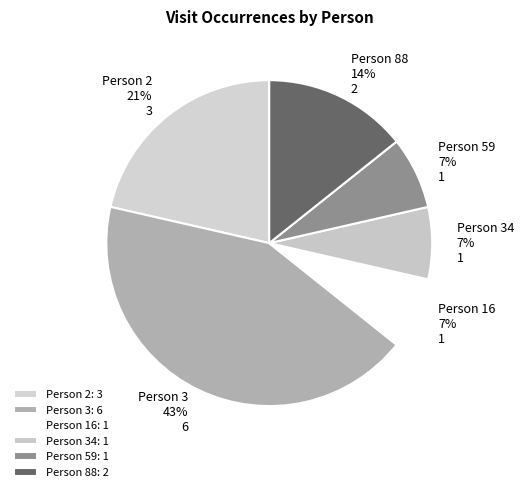

To the nearest percent, what percentage of the pie is Person 59?

7%